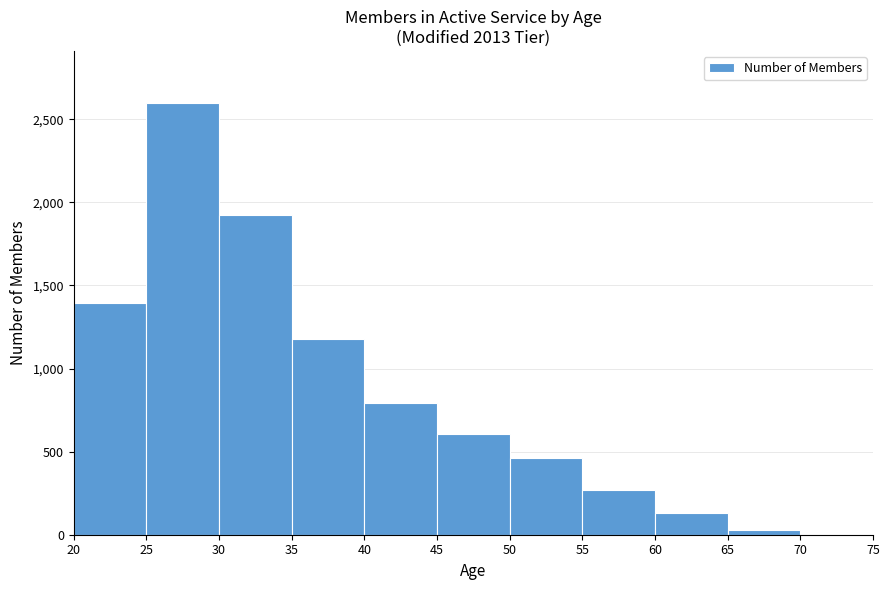

What is the height of the bar covering 30 to 35 on the x-axis? The values are not printed on the chart, so give them approximately, as read against the axis.

1900